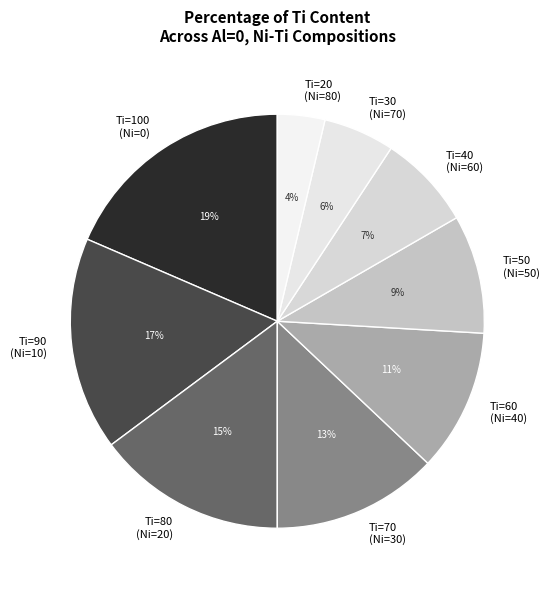

How many segments does this pie chart have?

9